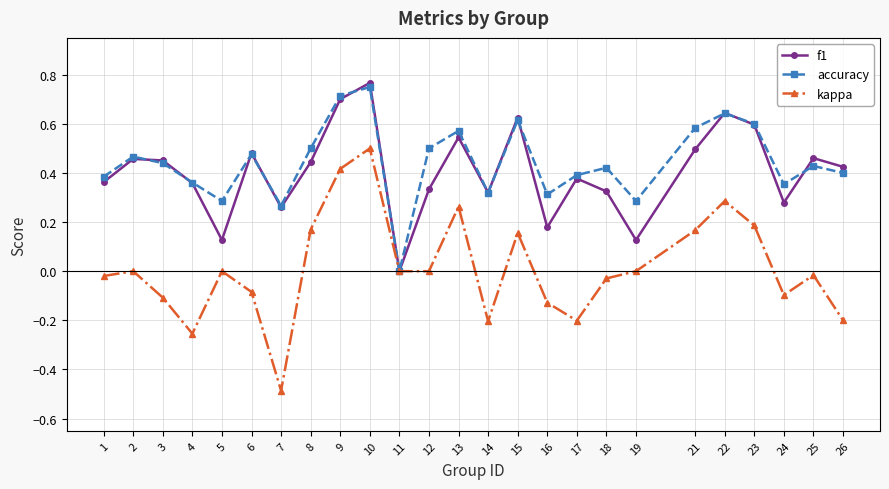

Which series changed the most between 15 and 18?

f1